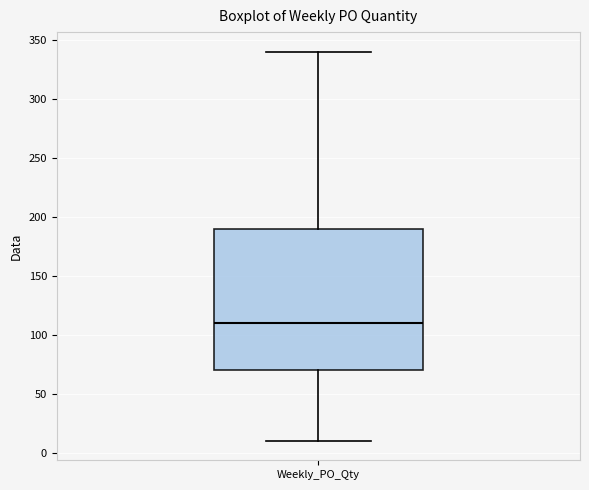

Where is the lower edge of the box for Weekly_PO_Qty on the y-axis? The values are not printed on the chart, so give them approximately, as read against the axis.

70